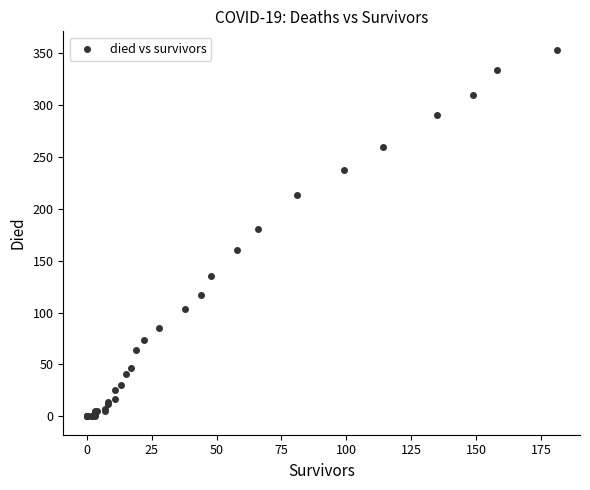

What Y value in the scatter plot is closest to 176?

180